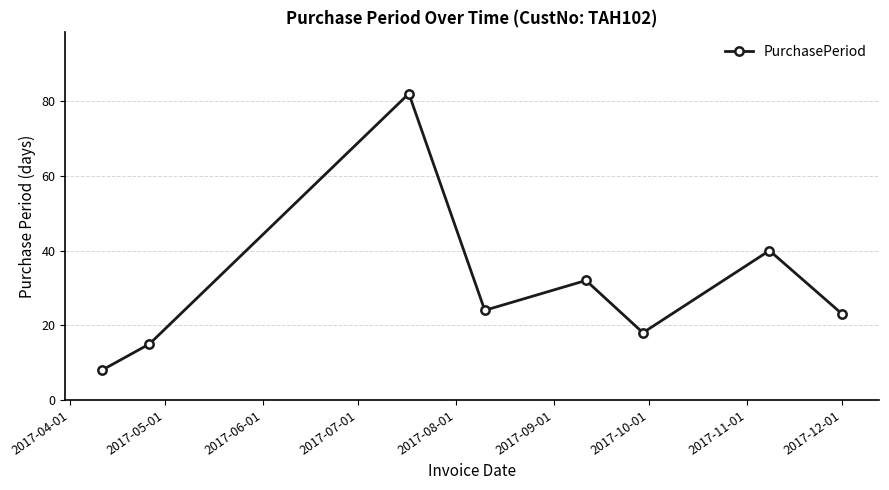

What is the value of the 2nd point from the left?

15